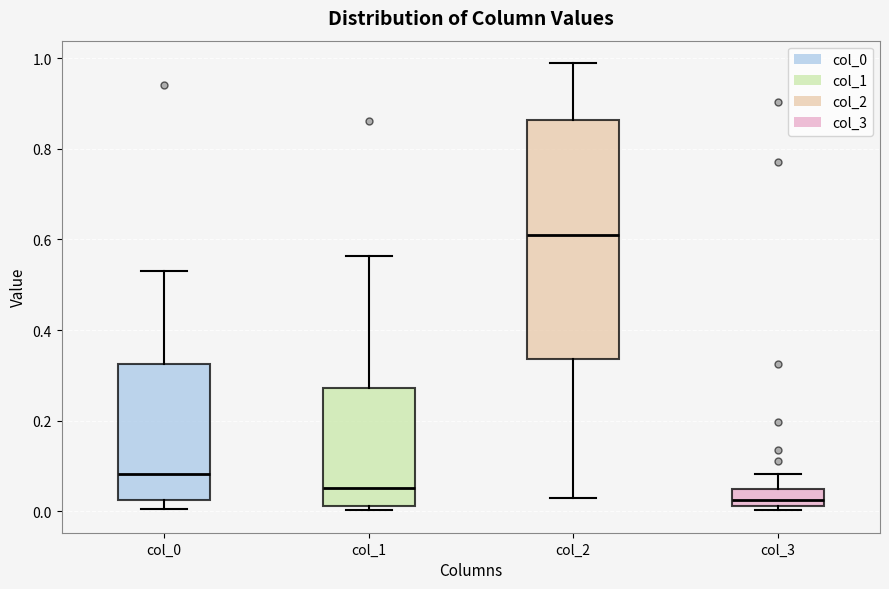

Reading left to right, read every box against the y-axis: the position of its median line, the range the box covers, and the ends of its whiskers. The values are not printed on the chart, so give them approximately, as read against the axis.

col_0: median 0.08, box 0.02 to 0.32, whiskers 0.00 to 0.54
col_1: median 0.06, box 0.02 to 0.28, whiskers 0.00 to 0.56
col_2: median 0.62, box 0.34 to 0.86, whiskers 0.02 to 0.98
col_3: median 0.02 (just above the box's lower edge), box 0.02 to 0.04, whiskers 0.00 to 0.08